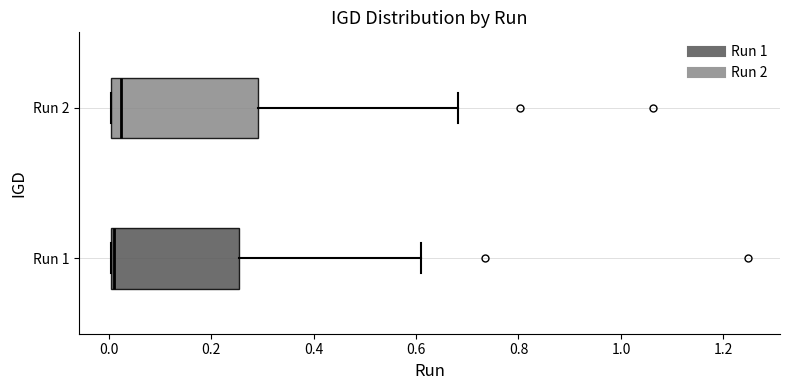

Which box is the widest, from its left edge to its right edge?

Run 2